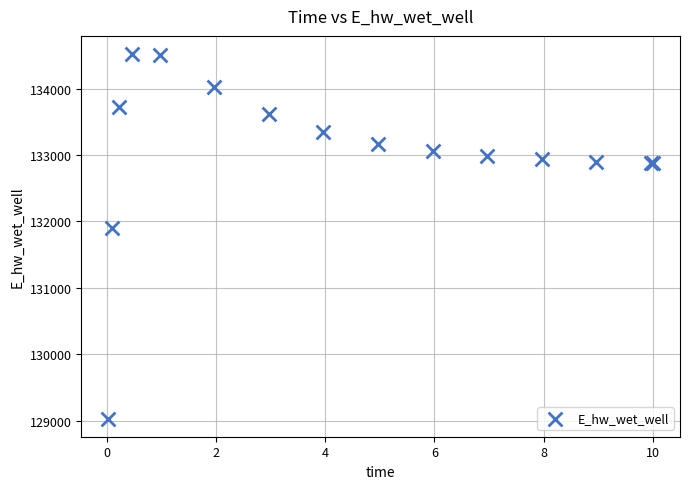

What Y value in the scatter plot is closest to 131776?

131896.0